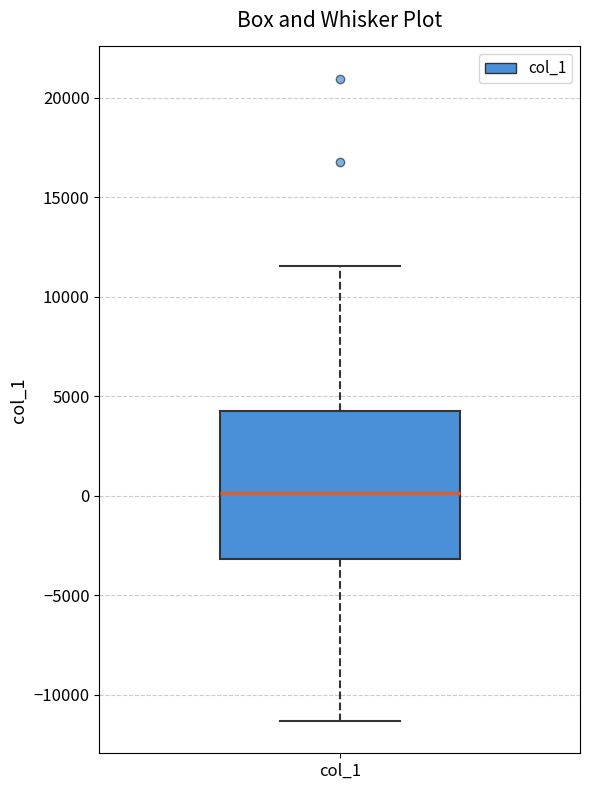

Read this box plot against the y-axis: the position of the median line, the range covered by the box, and the ends of both whiskers. The values are not printed on the chart, so give them approximately, as read against the axis.

median 0, box -3000 to 4500, whiskers -11500 to 11500